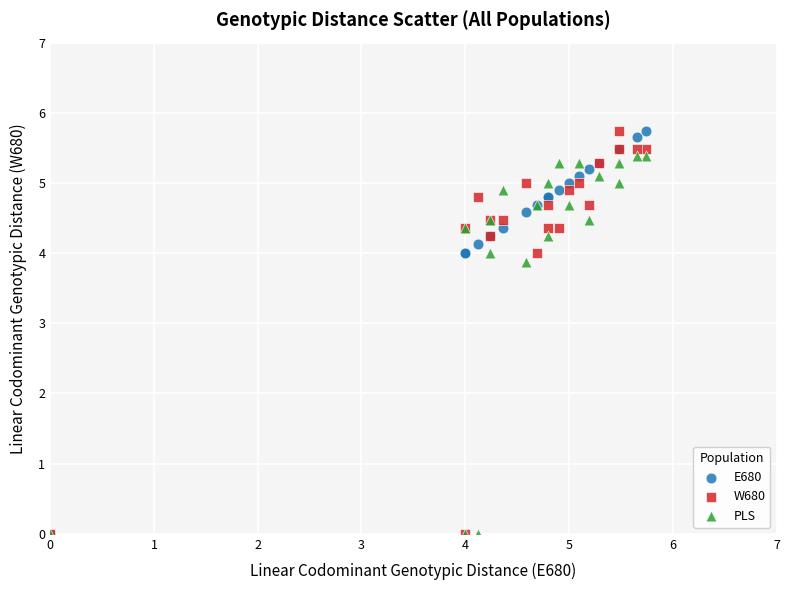

Across all series, what Y value is closest to 2?

3.9